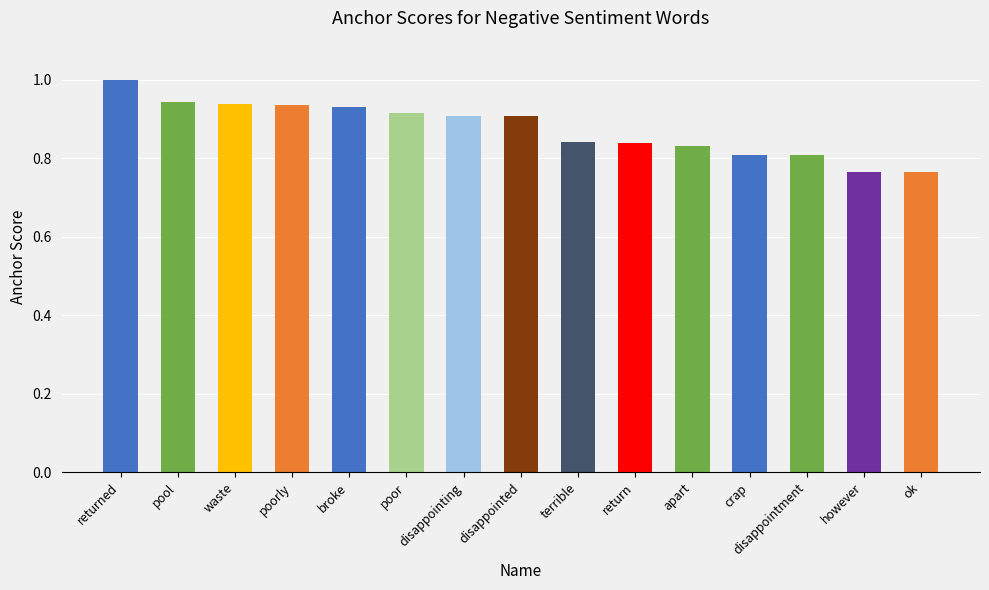

What is the greatest value displayed?

1.0